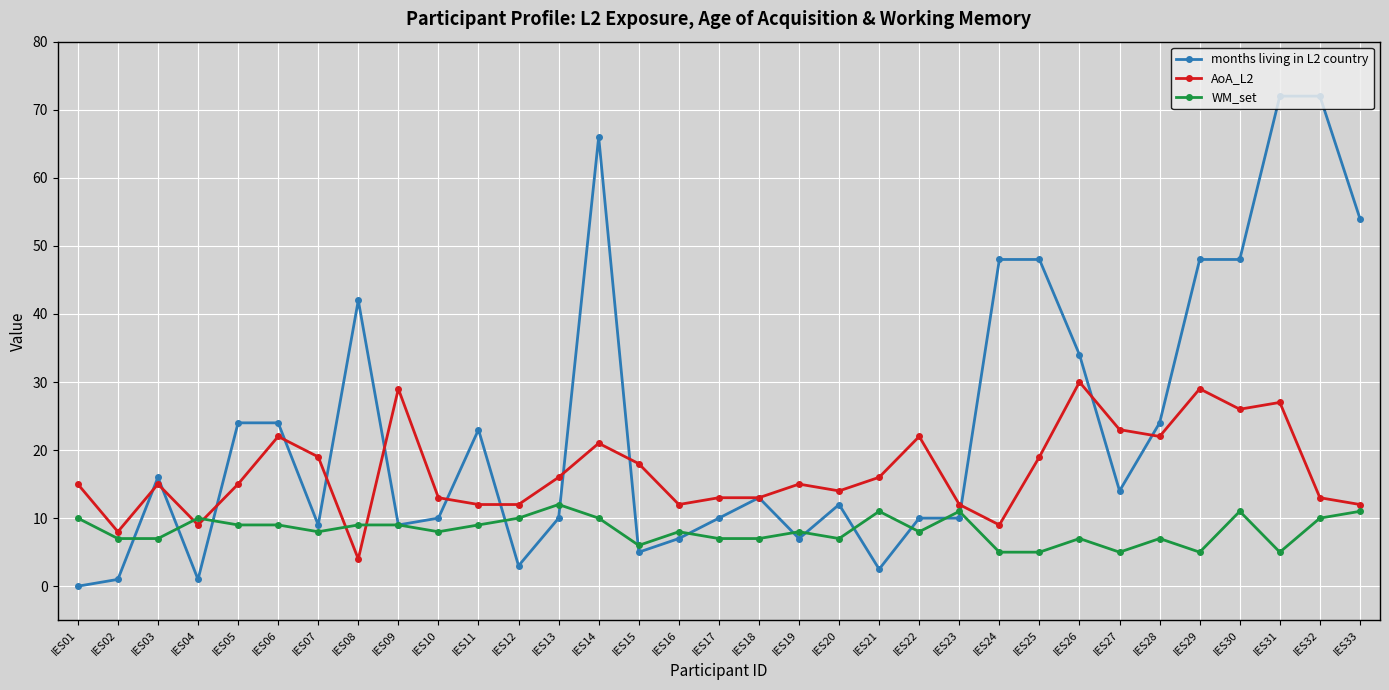

Reading right to left, list all the values displayed in this chart.

months living in L2 country: 54.0	72.0	72.0	48.0	48.0	24.0	14.0	34.0	48.0	48.0	10.0	10.0	2.5	12.0	7.0	13.0	10.0	7.0	5.0	66.0	10.0	3.0	23.0	10.0	9.0	42.0	9.0	24.0	24.0	1.0	16.0	1.0	0.0
AoA_L2: 12.0	13.0	27.0	26.0	29.0	22.0	23.0	30.0	19.0	9.0	12.0	22.0	16.0	14.0	15.0	13.0	13.0	12.0	18.0	21.0	16.0	12.0	12.0	13.0	29.0	4.0	19.0	22.0	15.0	9.0	15.0	8.0	15.0
WM_set: 11.0	10.0	5.0	11.0	5.0	7.0	5.0	7.0	5.0	5.0	11.0	8.0	11.0	7.0	8.0	7.0	7.0	8.0	6.0	10.0	12.0	10.0	9.0	8.0	9.0	9.0	8.0	9.0	9.0	10.0	7.0	7.0	10.0